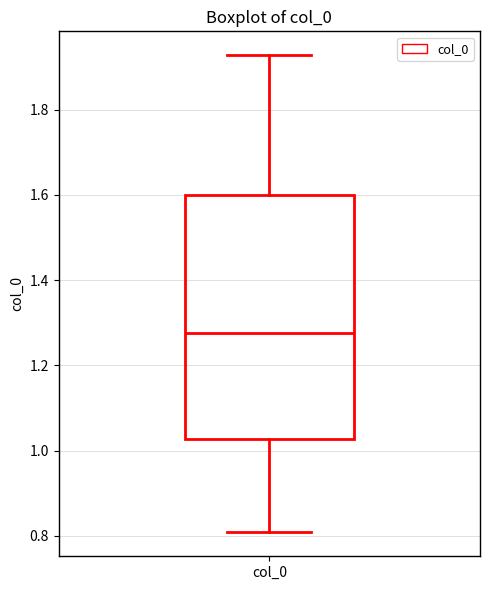

Transcribe this box plot: give where the median line is, the range the box spans, and where the two whiskers end, as read against the y-axis. The values are not printed on the chart, so give them approximately, as read against the axis.

median 1.28, box 1.02 to 1.60, whiskers 0.80 to 1.92